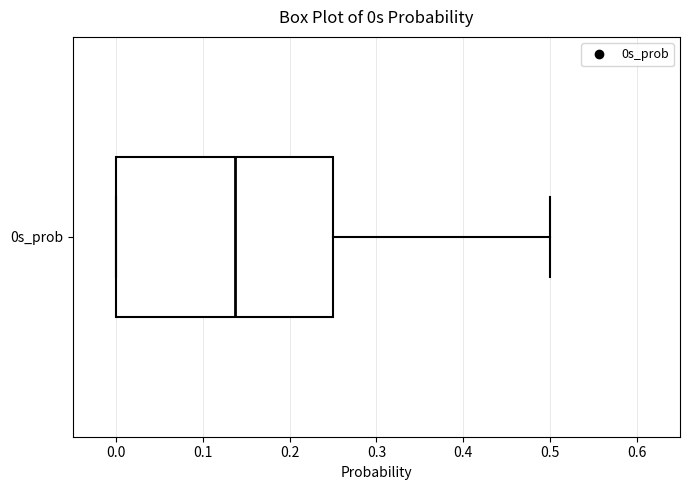

Read this box plot against the x-axis: the position of the median line, the range covered by the box, and the ends of both whiskers. The values are not printed on the chart, so give them approximately, as read against the axis.

median 0.14, box 0.00 to 0.25, whiskers 0.00 to 0.50